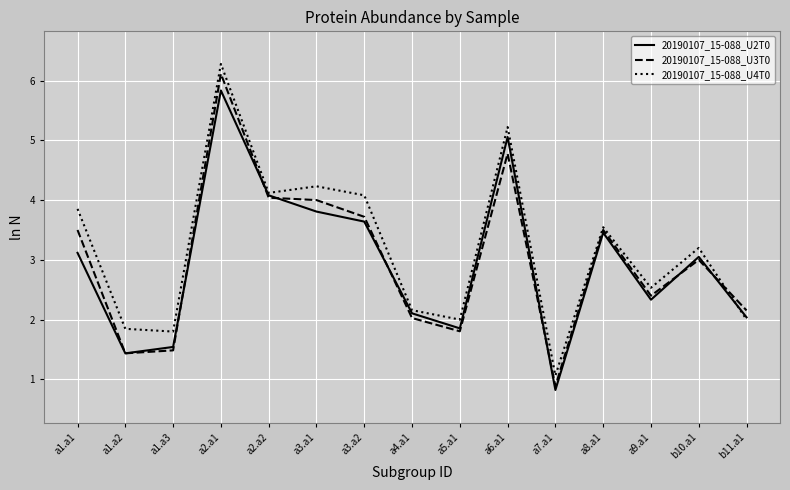

What is the approximate value of 20190107_15-088_U3T0 at b11.a1?

2.2